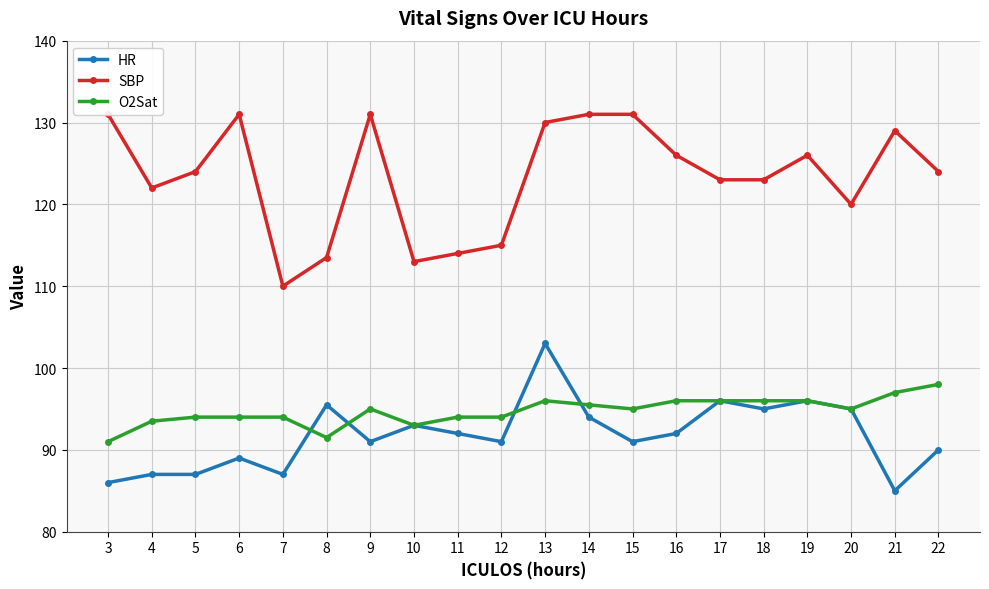

What is the sum of the O2Sat values at 4 and 19?

189.5